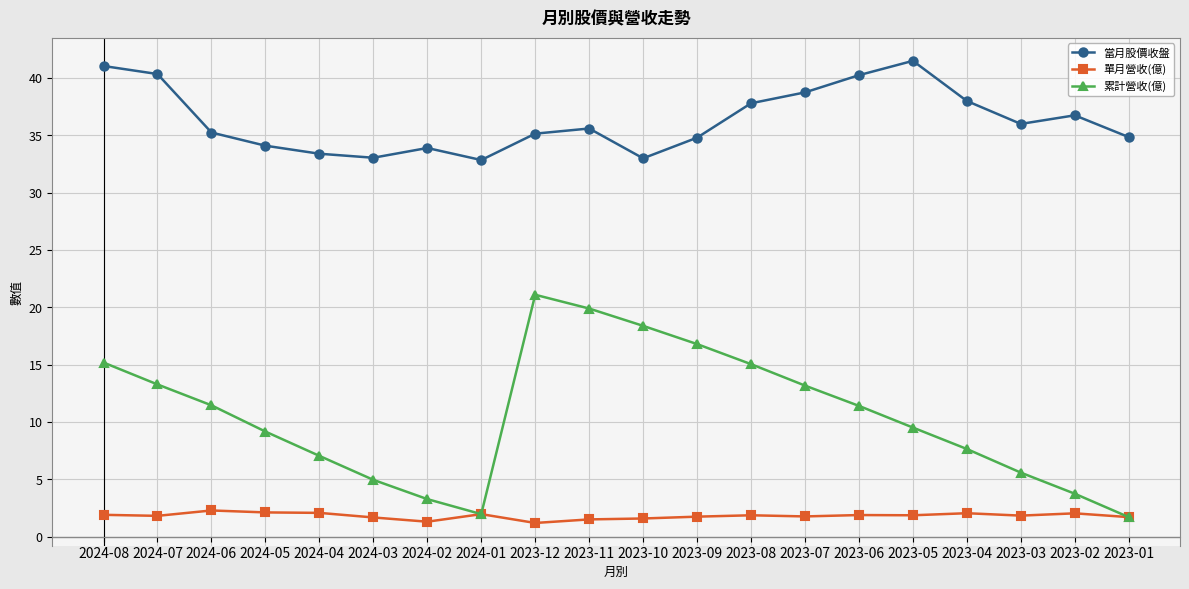

Does the chart display data point markers on the line(s)?

Yes